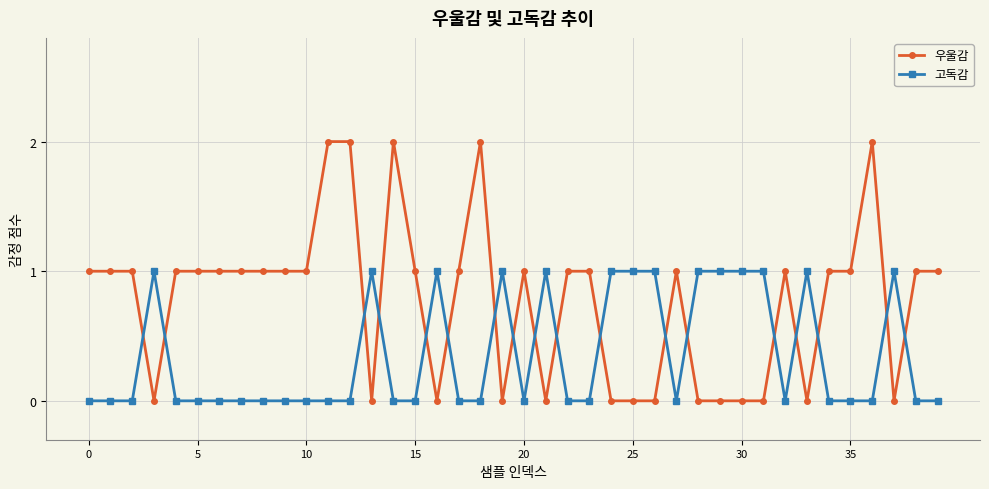

Which series has the largest total across all categories?

우울감